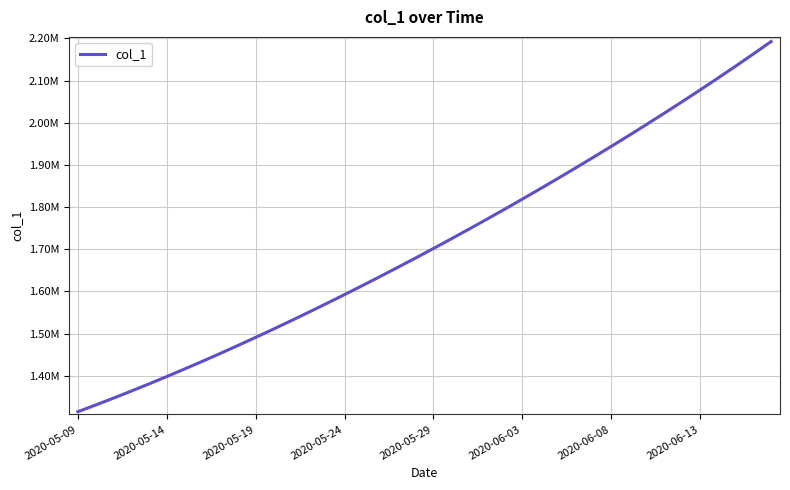

Is this an area chart (filled region under the line)?

No